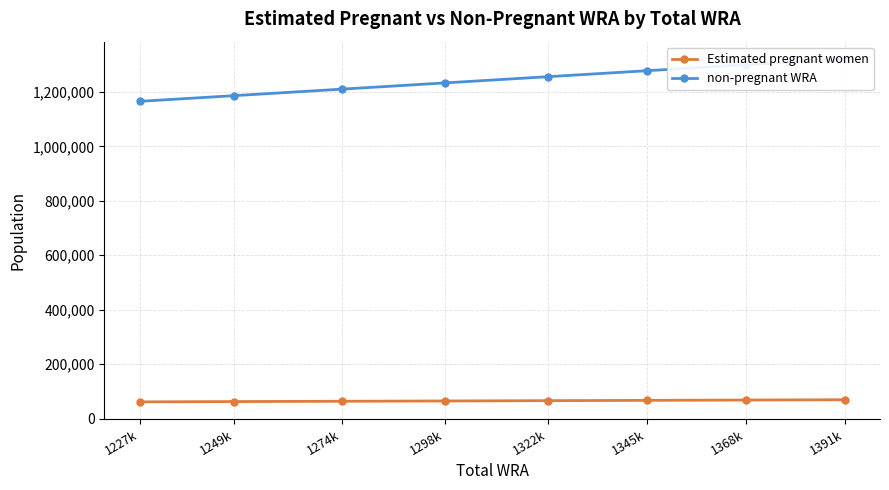

True or false: non-pregnant WRA and Estimated pregnant women cross at least once.

False